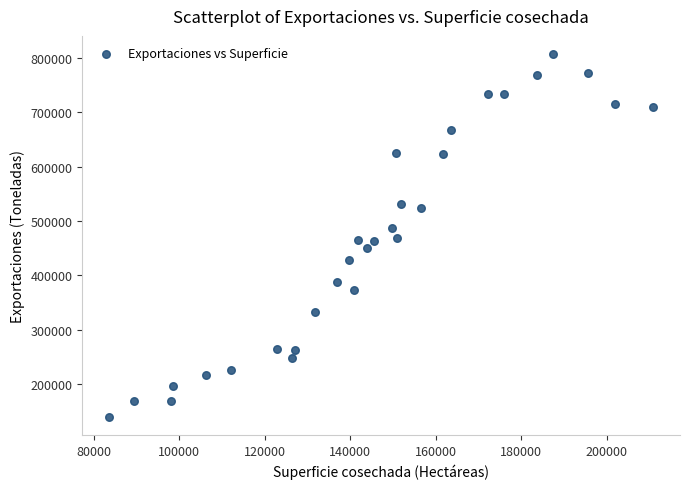

What is the range of Y values (max minus min)?

668123.2